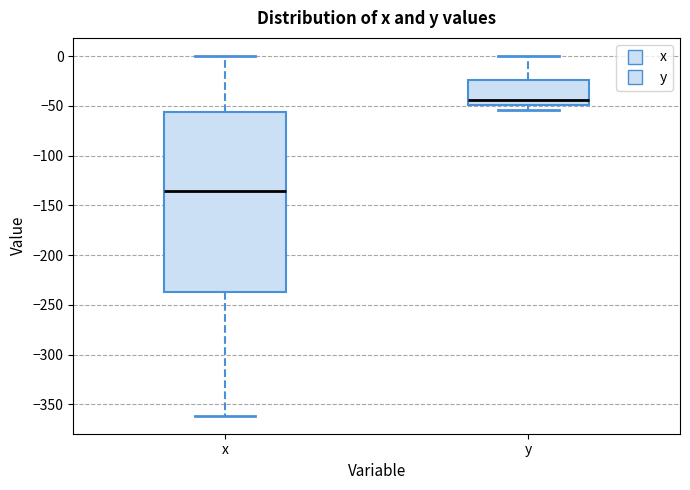

Reading left to right, transcribe this box plot: for each box, give where its median line is, the range the box spans, and where its two whiskers end, as read against the y-axis. The values are not printed on the chart, so give them approximately, as read against the axis.

x: median -135, box -235 to -55, whiskers -360 to 0
y: median -45, box -50 to -25, whiskers -55 to 0